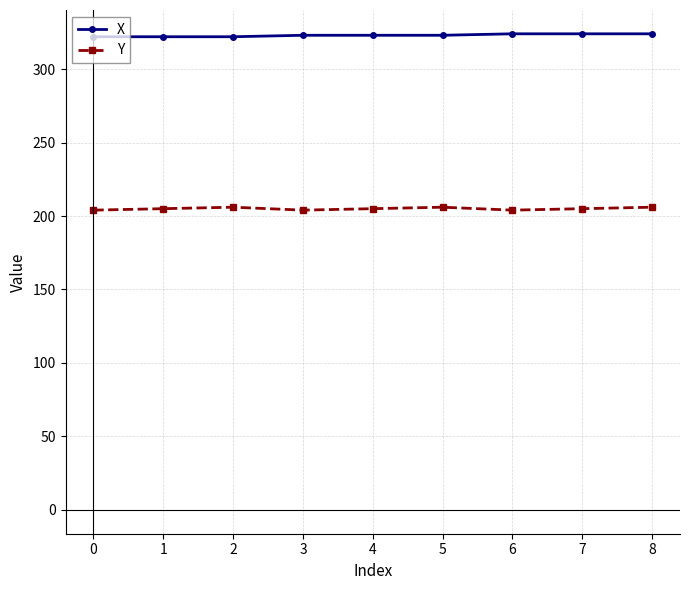

True or false: Y has more than 1 interior local peaks.

True